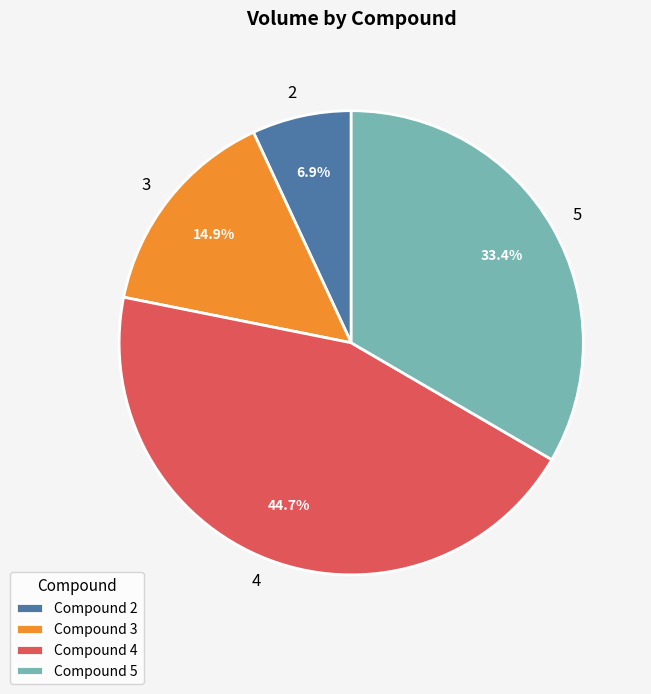

Does any single category account for the majority?

No